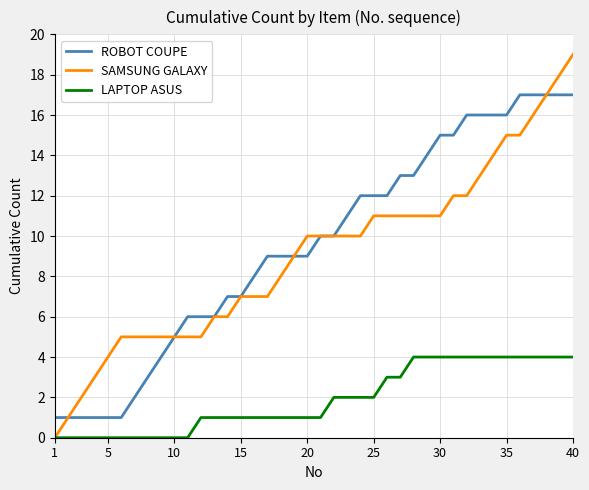

Which series has the widest spread of values?

SAMSUNG GALAXY